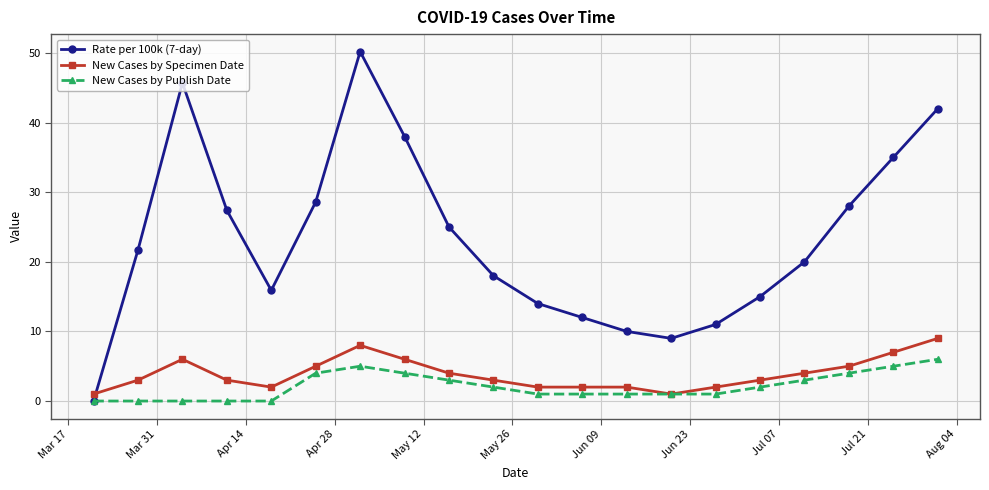

Rank the series by their maximum value, from lowest to highest.

New Cases by Publish Date, New Cases by Specimen Date, Rate per 100k (7-day)